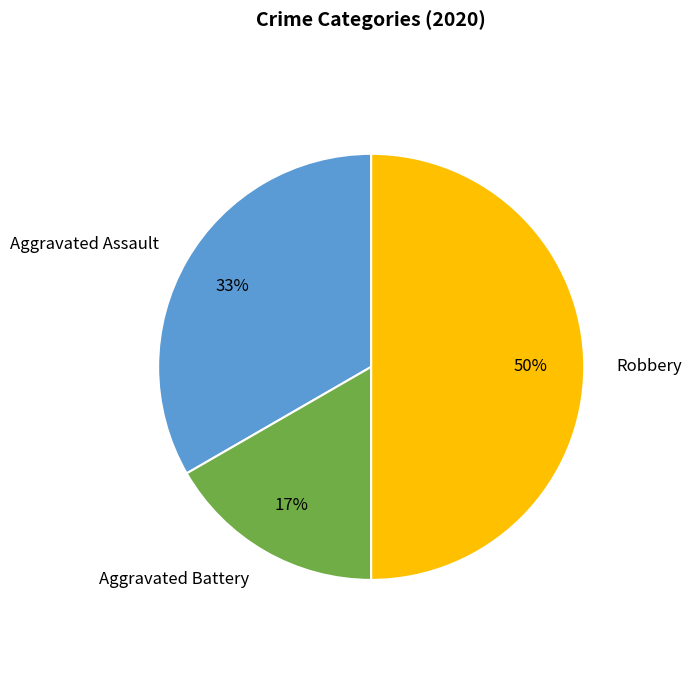

Rank the categories by value from lowest to highest.

Aggravated Battery, Aggravated Assault, Robbery